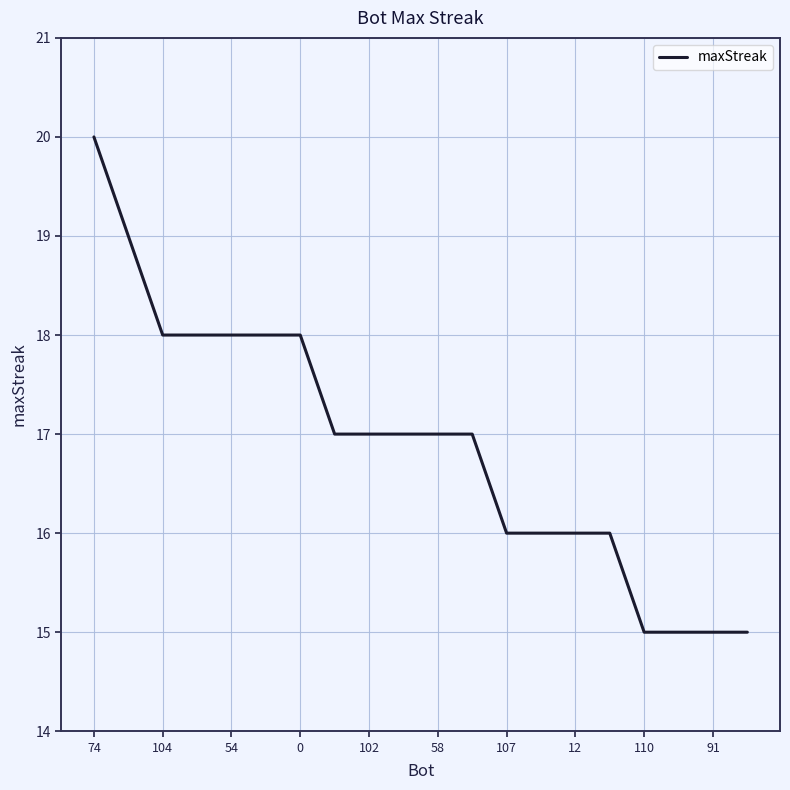

What is the maximum value shown in the chart?

20